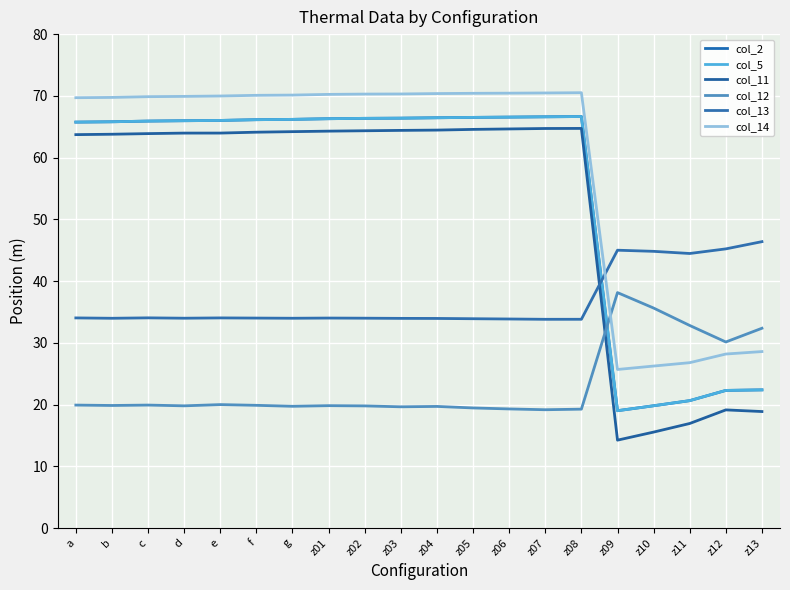

Reading right to left, extract all data points from this chart.

col_2: 22.4	22.3	20.7	19.8	19.0	66.7	66.6	66.6	66.5	66.5	66.4	66.4	66.3	66.2	66.1	66.0	66.0	65.9	65.8	65.8
col_5: 22.4	22.3	20.7	19.8	19.0	66.7	66.6	66.6	66.5	66.5	66.4	66.4	66.3	66.2	66.1	66.0	66.0	65.9	65.8	65.8
col_11: 18.9	19.2	17.0	15.6	14.3	64.7	64.7	64.6	64.6	64.5	64.4	64.4	64.3	64.2	64.1	64.0	64.0	63.9	63.8	63.7
col_12: 32.4	30.2	32.8	35.6	38.1	19.3	19.2	19.3	19.5	19.7	19.7	19.8	19.8	19.7	19.9	20.0	19.8	19.9	19.9	19.9
col_13: 46.4	45.2	44.5	44.8	45.0	33.8	33.8	33.9	33.9	34.0	34.0	34.0	34.0	34.0	34.0	34.0	34.0	34.1	34.0	34.0
col_14: 28.6	28.2	26.8	26.3	25.7	70.5	70.5	70.4	70.4	70.4	70.3	70.3	70.2	70.1	70.1	70.0	69.9	69.9	69.7	69.7